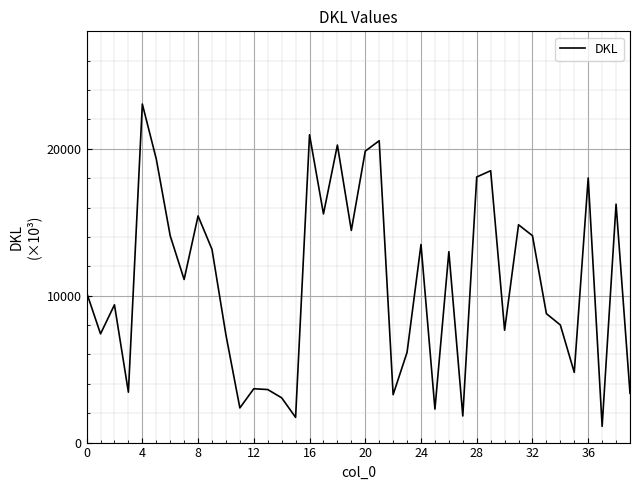

What is the smallest value displayed?

1104.9